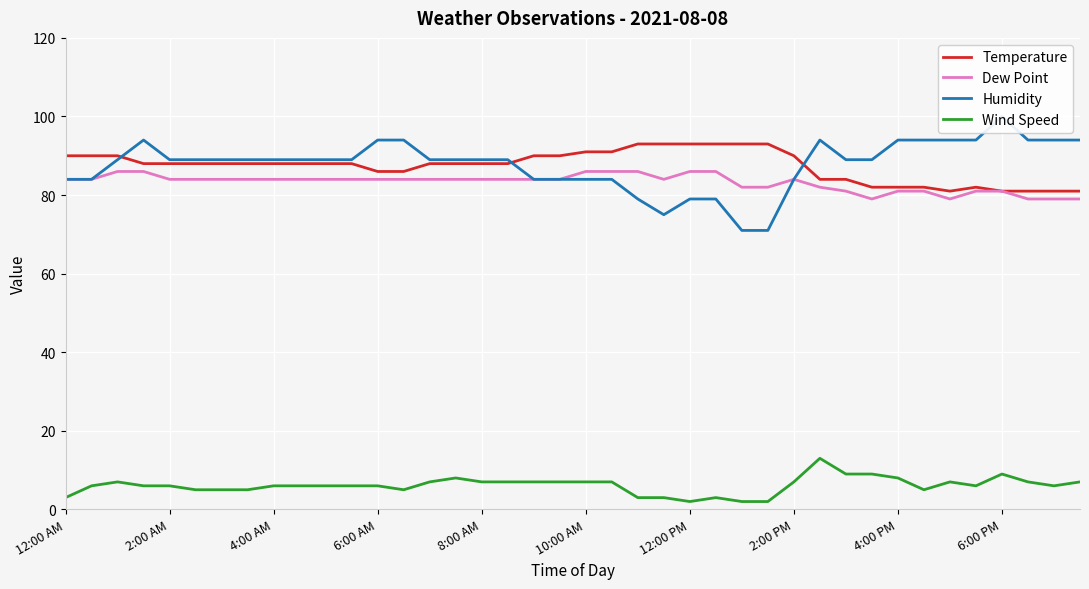

Reading right to left, what are all the values shown in this chart?

Temperature: 81	81	81	81	82	81	82	82	82	84	84	90	93	93	93	93	93	93	91	91	90	90	88	88	88	88	86	86	88	88	88	88	88	88	88	88	88	90	90	90
Dew Point: 79	79	79	81	81	79	81	81	79	81	82	84	82	82	86	86	84	86	86	86	84	84	84	84	84	84	84	84	84	84	84	84	84	84	84	84	86	86	84	84
Humidity: 94	94	94	100	94	94	94	94	89	89	94	84	71	71	79	79	75	79	84	84	84	84	89	89	89	89	94	94	89	89	89	89	89	89	89	89	94	89	84	84
Wind Speed: 7	6	7	9	6	7	5	8	9	9	13	7	2	2	3	2	3	3	7	7	7	7	7	7	8	7	5	6	6	6	6	6	5	5	5	6	6	7	6	3